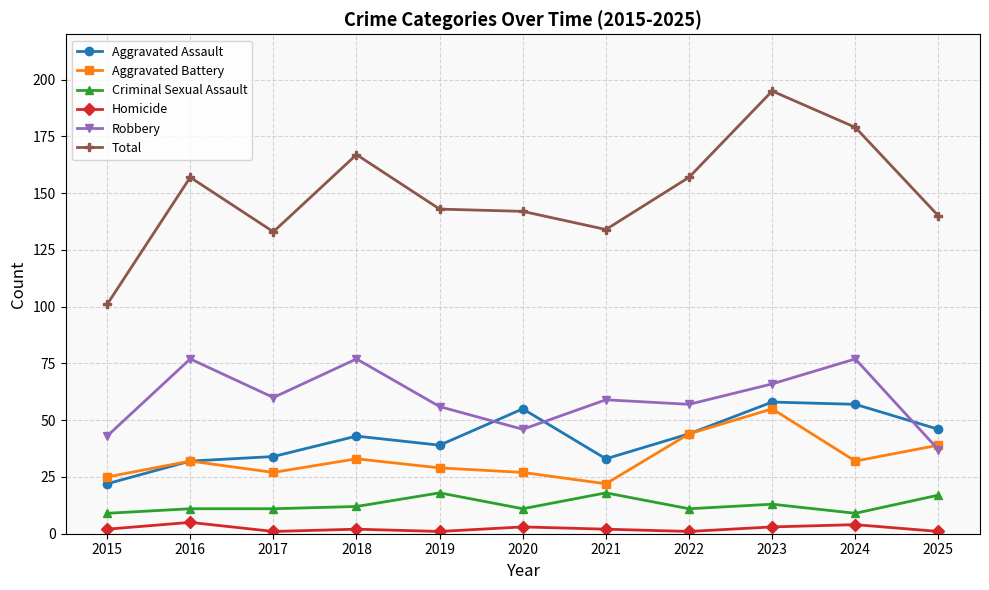

True or false: Criminal Sexual Assault and Robbery cross at least once.

False